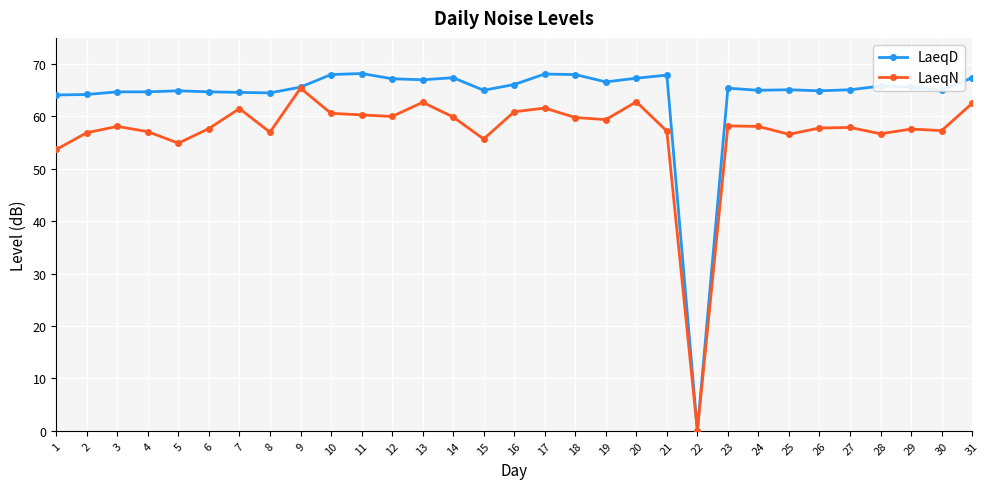

Rank the series by their average value, from lowest to highest.

LaeqN, LaeqD